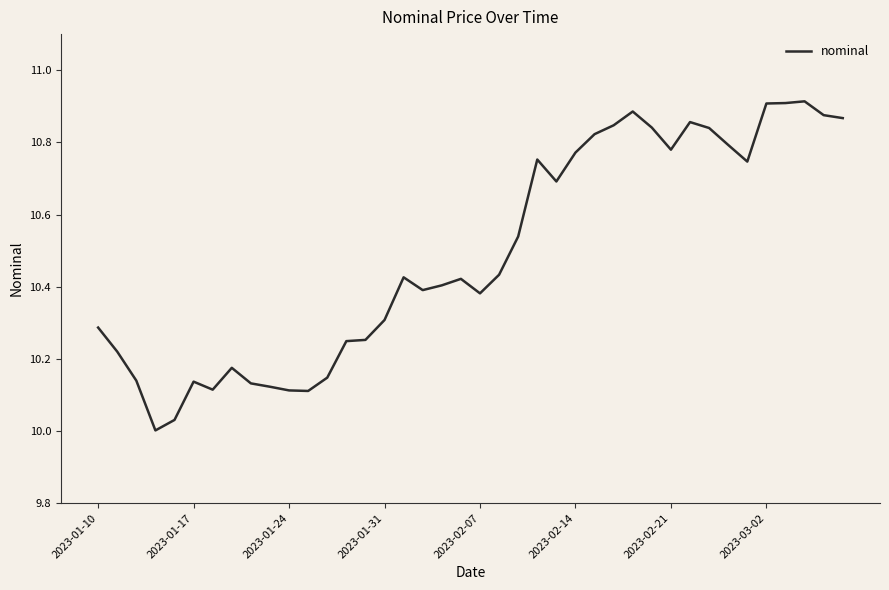

What is the difference between the maximum and minimum values?

0.9